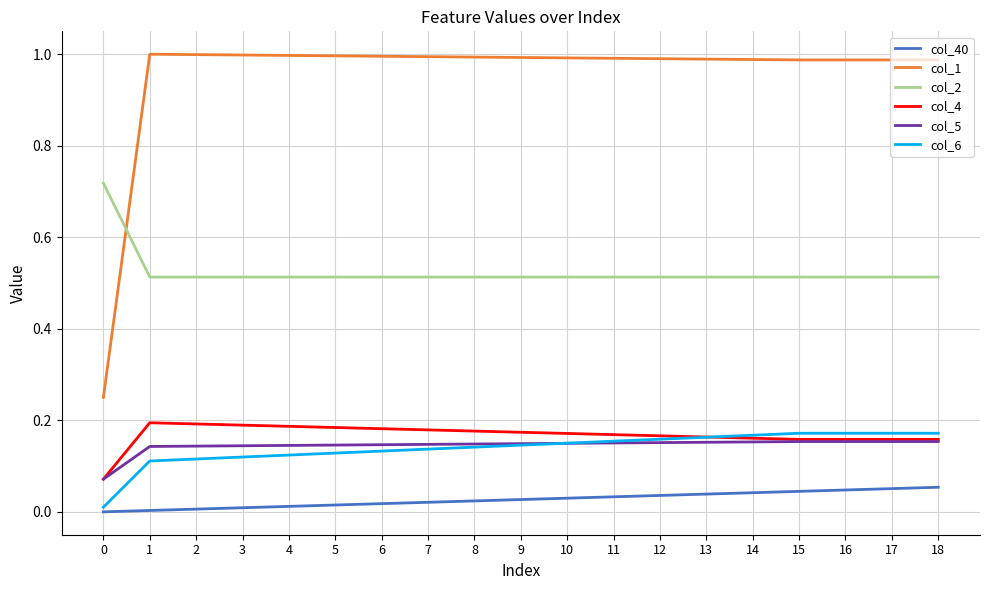

True or false: col_1 and col_40 cross at least once.

False